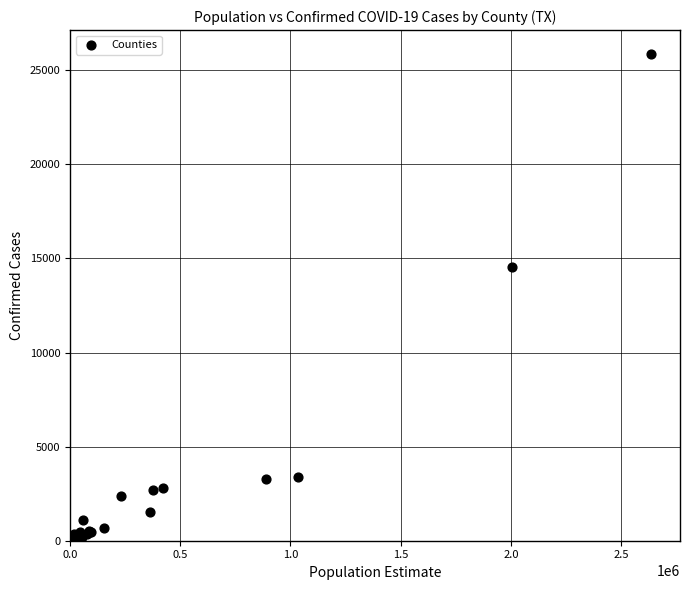

What Y value in the scatter plot is closest to 12935?

14553